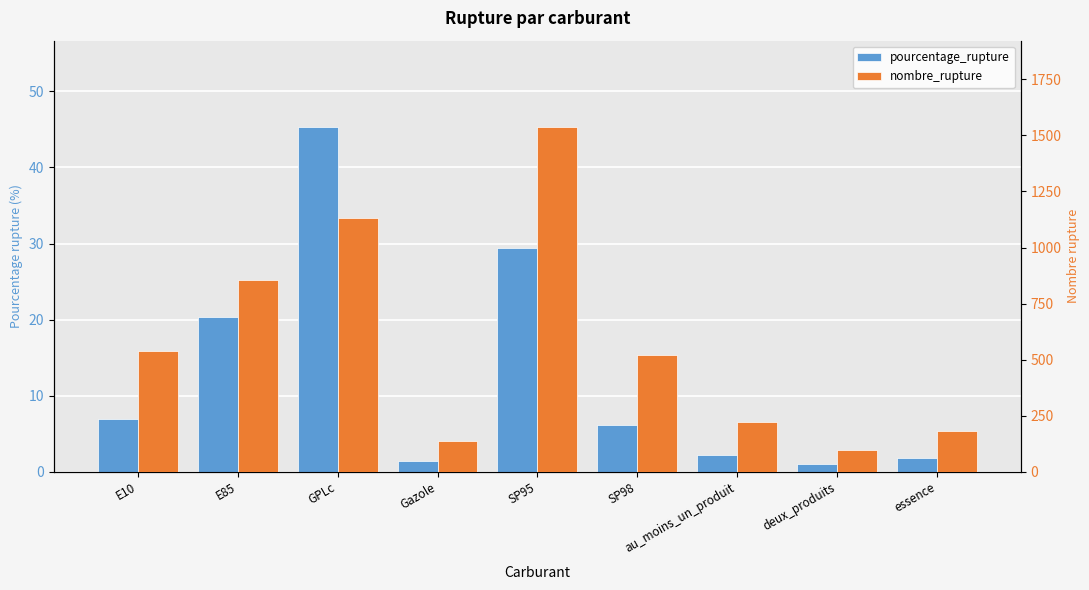

Between deux_produits and essence, which series saw the biggest shift?

nombre_rupture